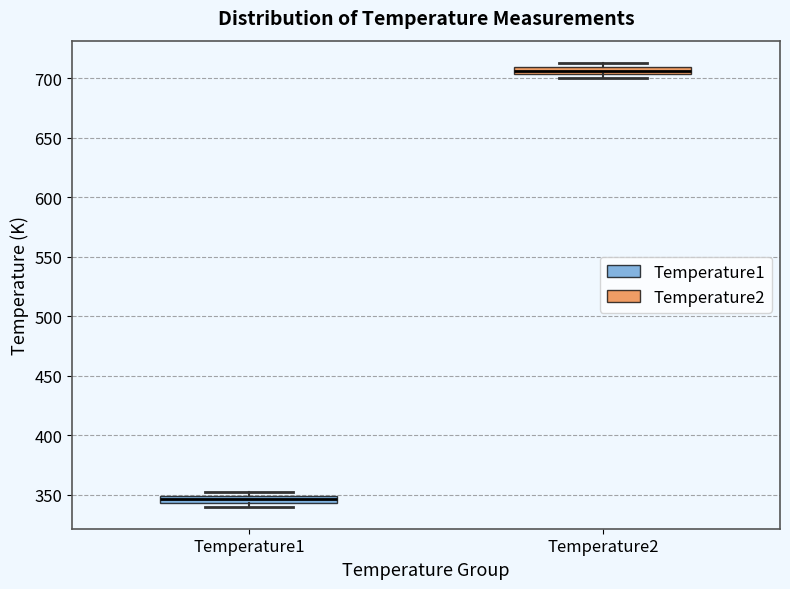

Which box has the highest median line?

Temperature2